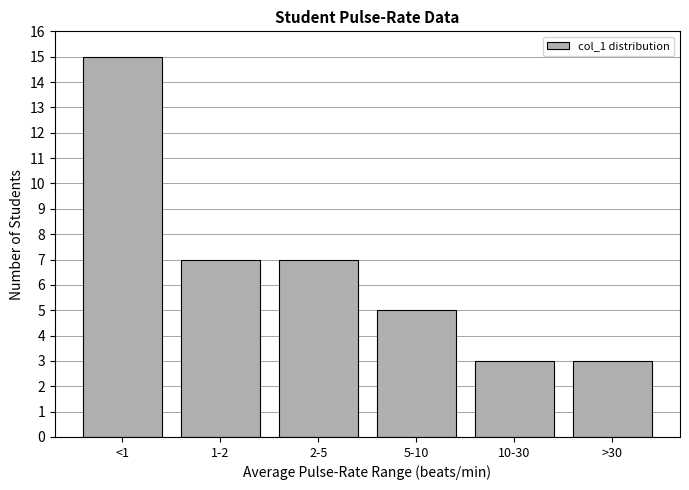

Reading left to right, transcribe all the data shown in this chart.

15	7	7	5	3	3